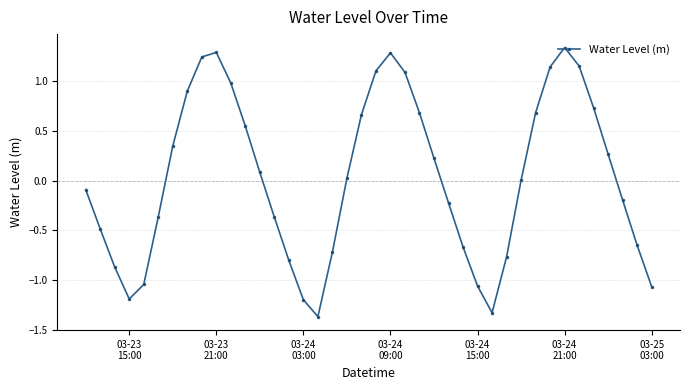

True or false: the data has more than 2 interior local peaks.

True